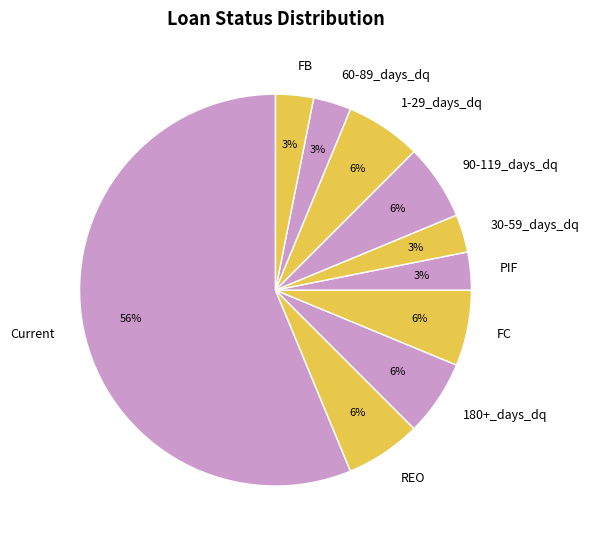

Count the number of slices in the pie.

10